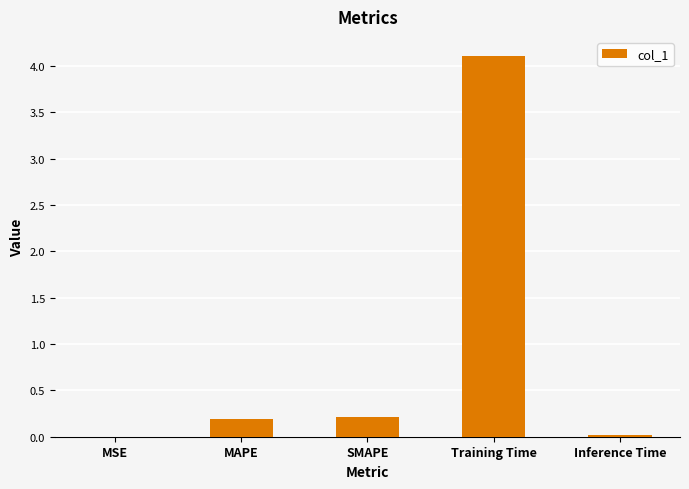

Between MSE and MAPE, which is larger?

MAPE